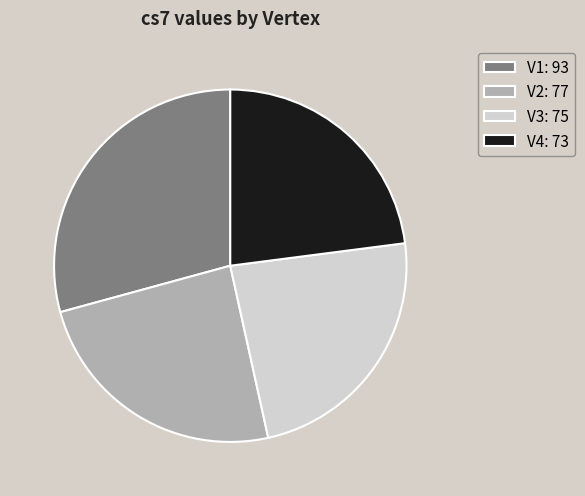

Which has a higher value, V2: 77 or V1: 93?

V1: 93